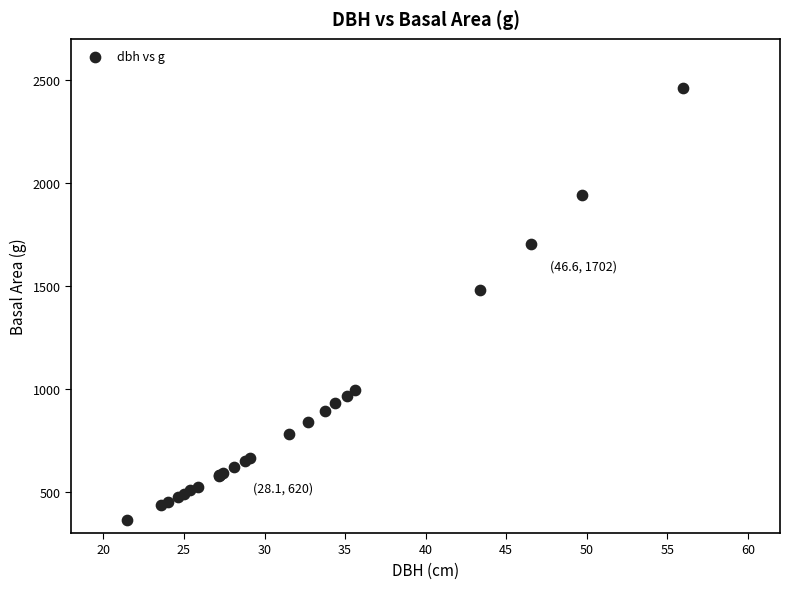

What Y value in the scatter plot is closest to 1412?

1479.3